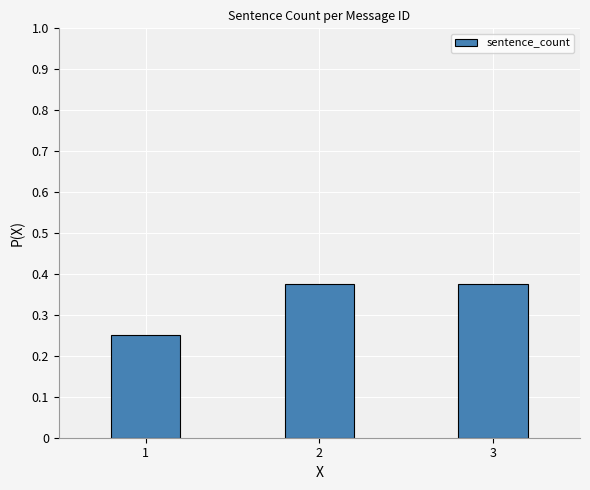

How many values are between 0 and 1?

3